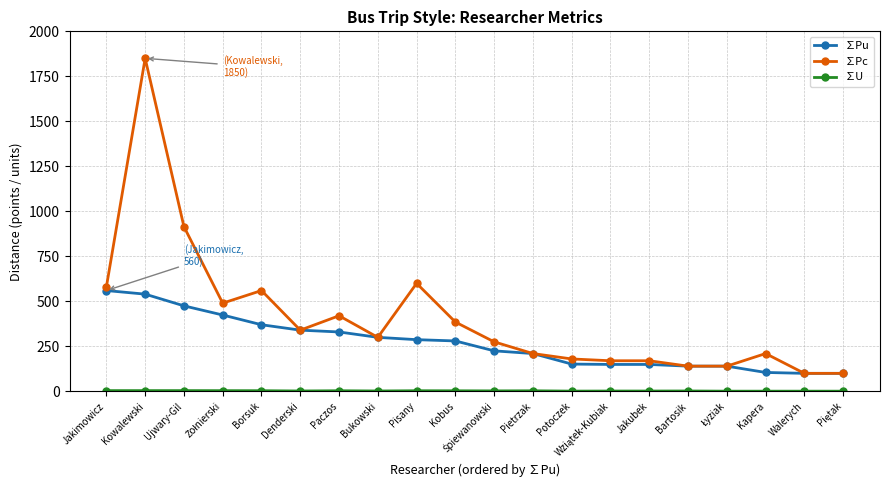

The value of ∑Pu at Bukowski is 537.7. True or false?

False